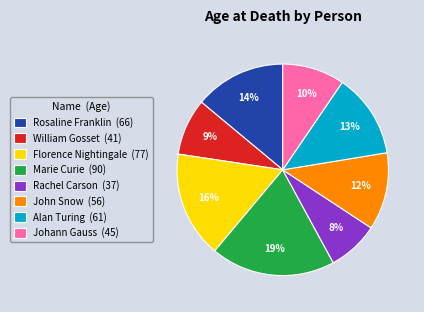

Count the number of slices in the pie.

8